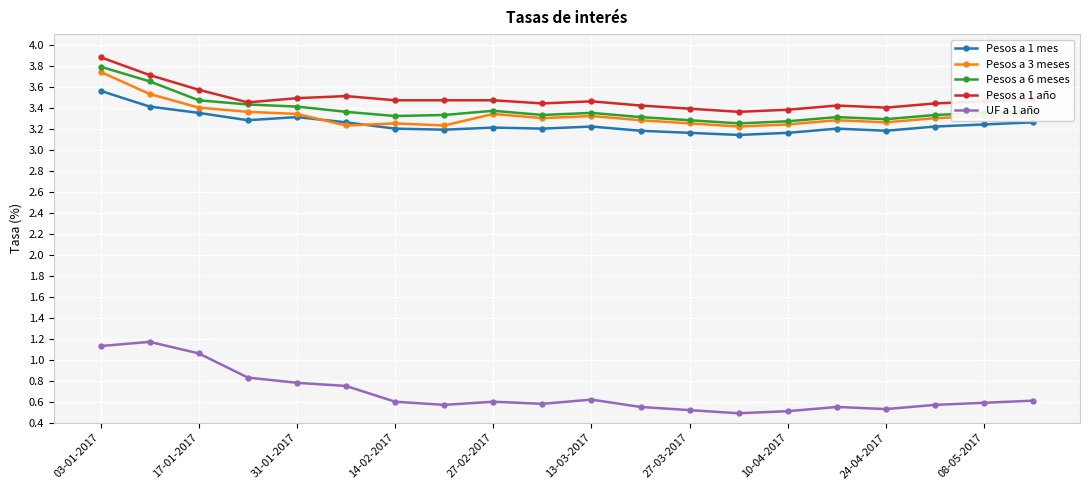

True or false: Pesos a 3 meses has more than 2 points higher than both neighbors.

True